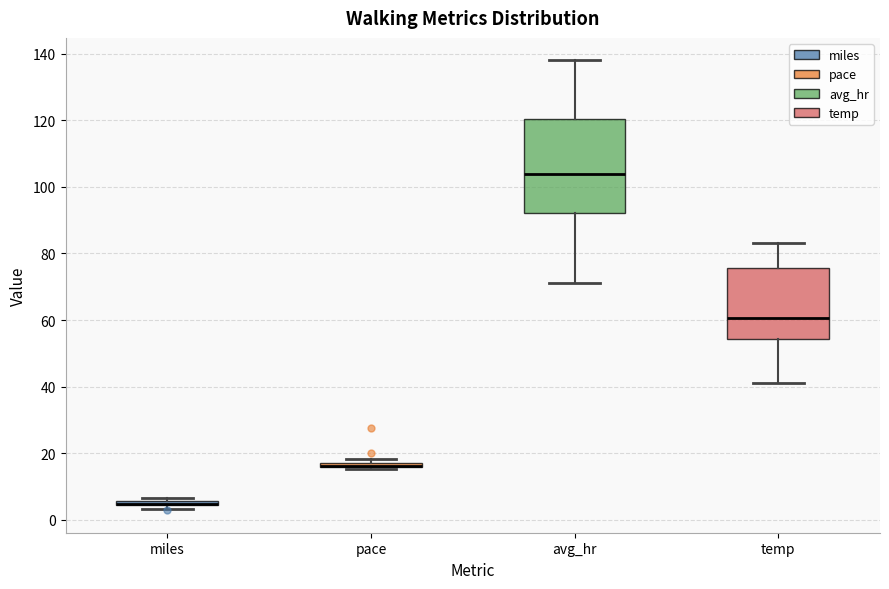

Which box is the tallest, from its lower edge to its upper edge?

avg_hr